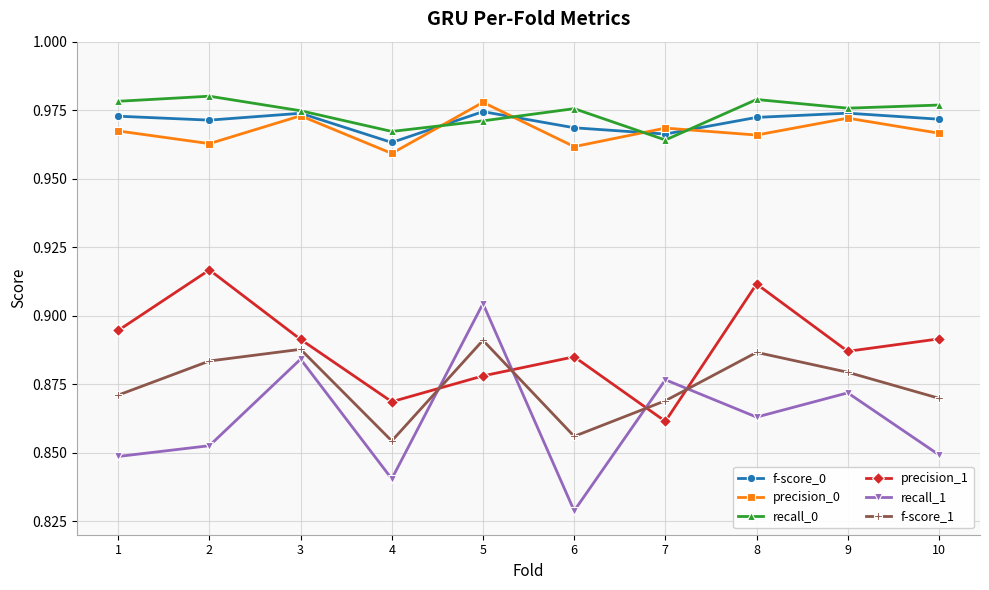

Between 1 and 8, which series saw the biggest shift?

precision_1